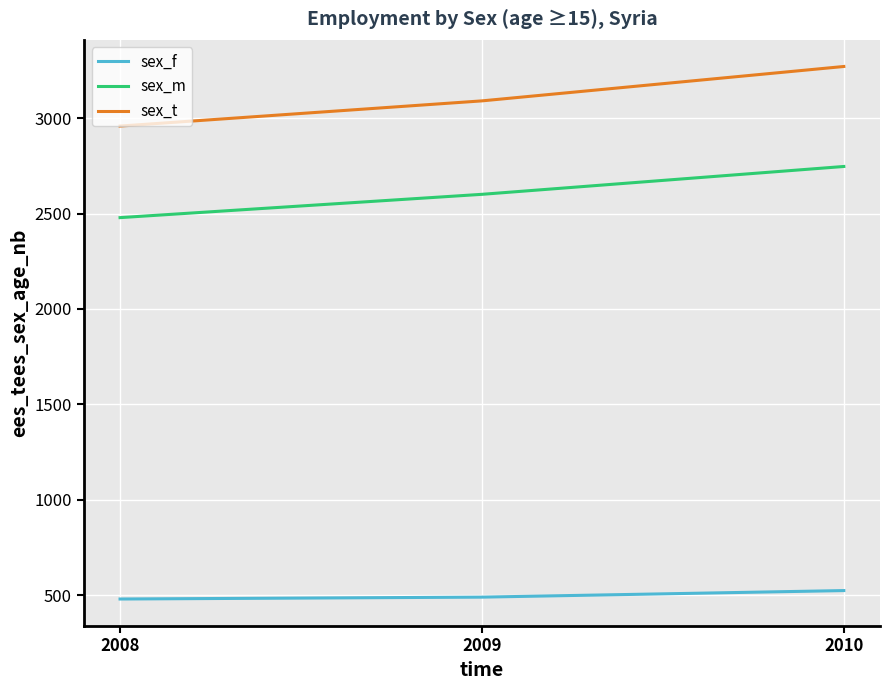

The sex_t series shows 3270.8 at 2010. True or false?

True